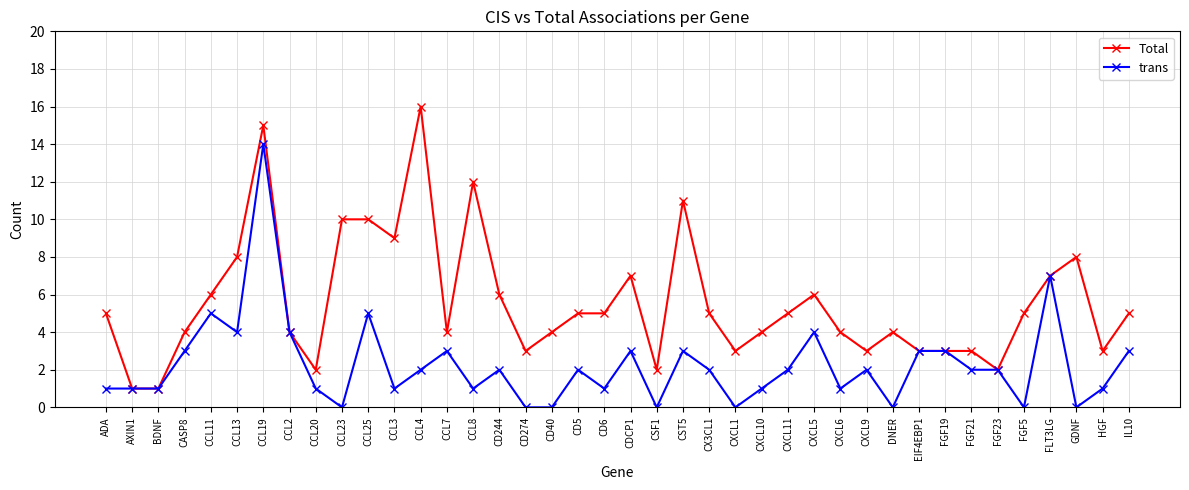

What is the difference between the Total values at CCL2 and CCL19?

11